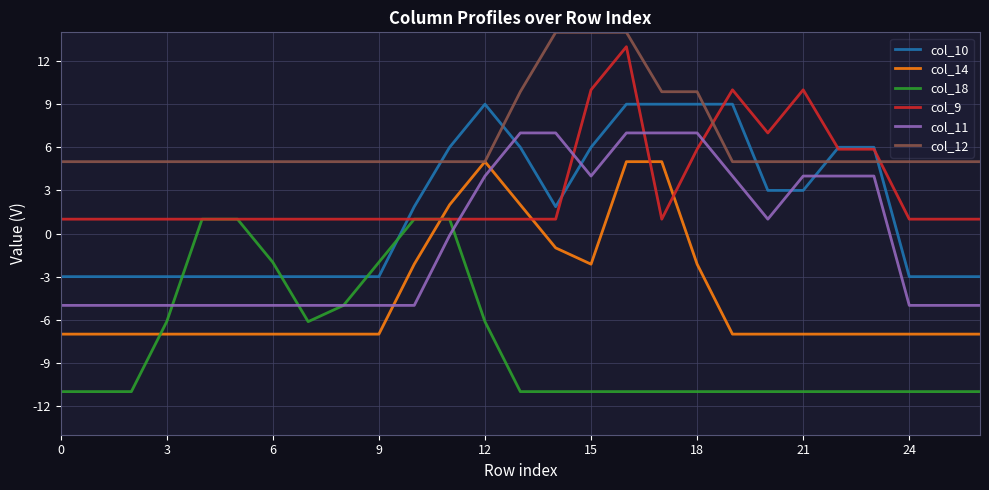

Does the chart display data point markers on the line(s)?

No